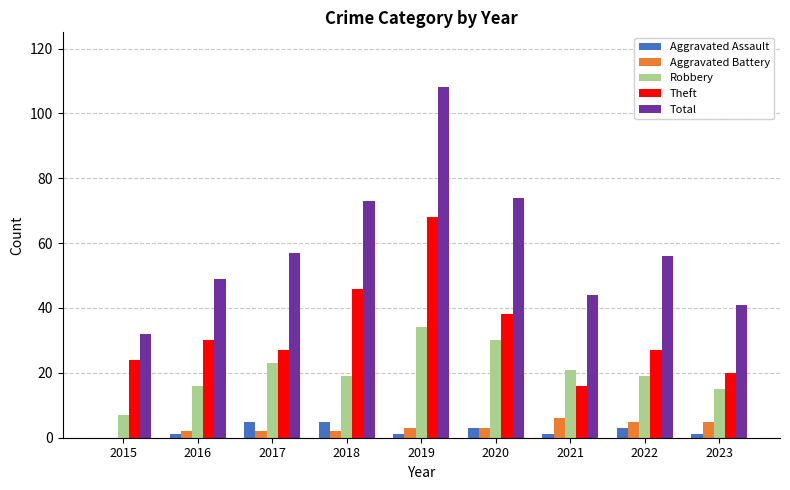

Reading left to right, list all the values displayed in this chart.

Aggravated Assault: 0	1	5	5	1	3	1	3	1
Aggravated Battery: 0	2	2	2	3	3	6	5	5
Robbery: 7	16	23	19	34	30	21	19	15
Theft: 24	30	27	46	68	38	16	27	20
Total: 32	49	57	73	108	74	44	56	41